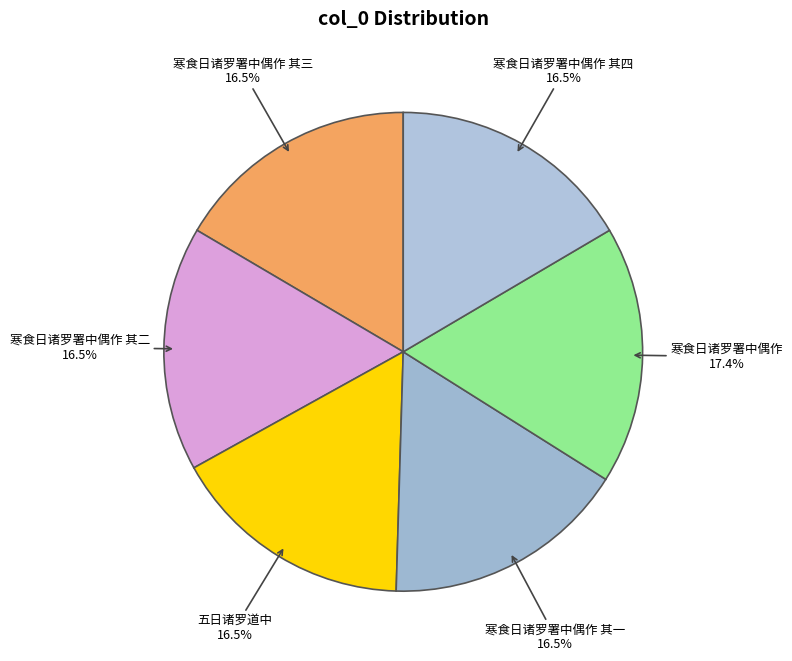

Count the number of slices in the pie.

6